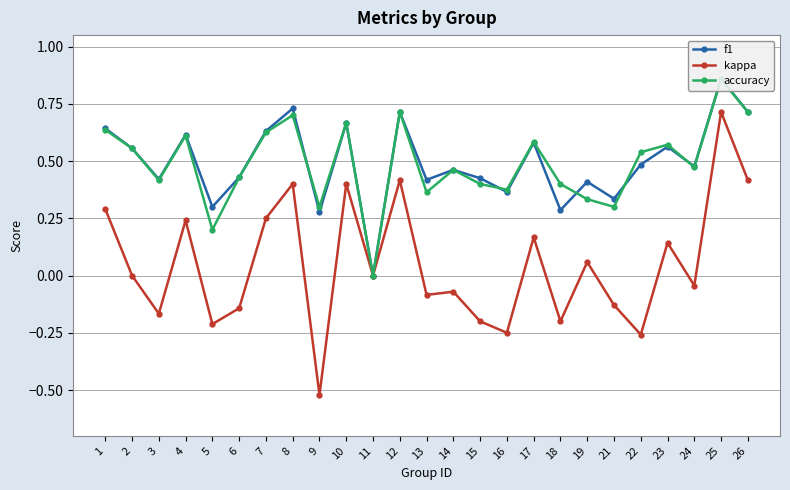

Does the chart have visible grid lines?

Yes